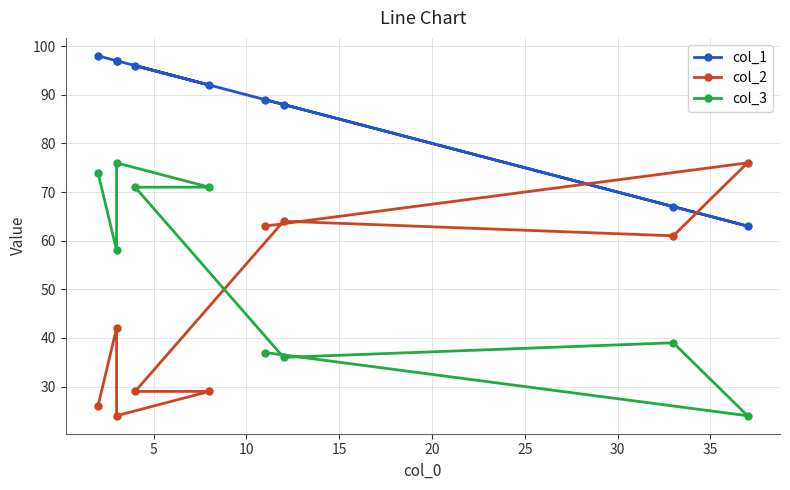

What is the difference between the col_1 values at 20 and 25?

4